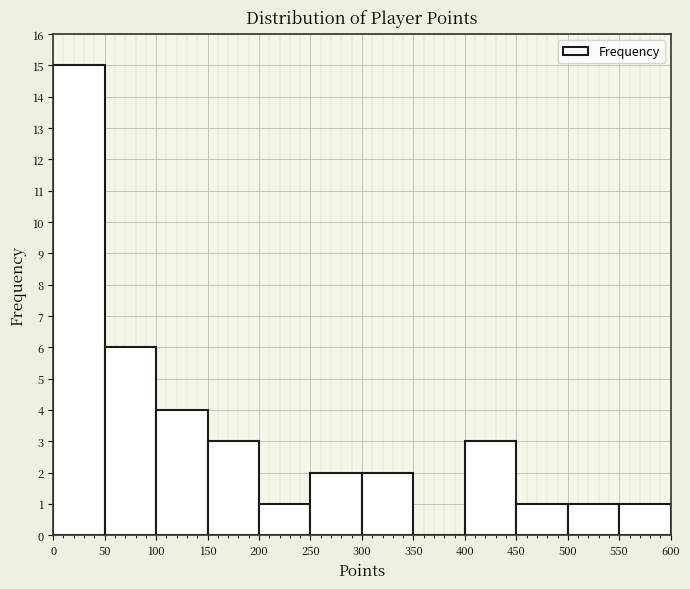

Which range on the x-axis has the tallest bar?

0 to 50